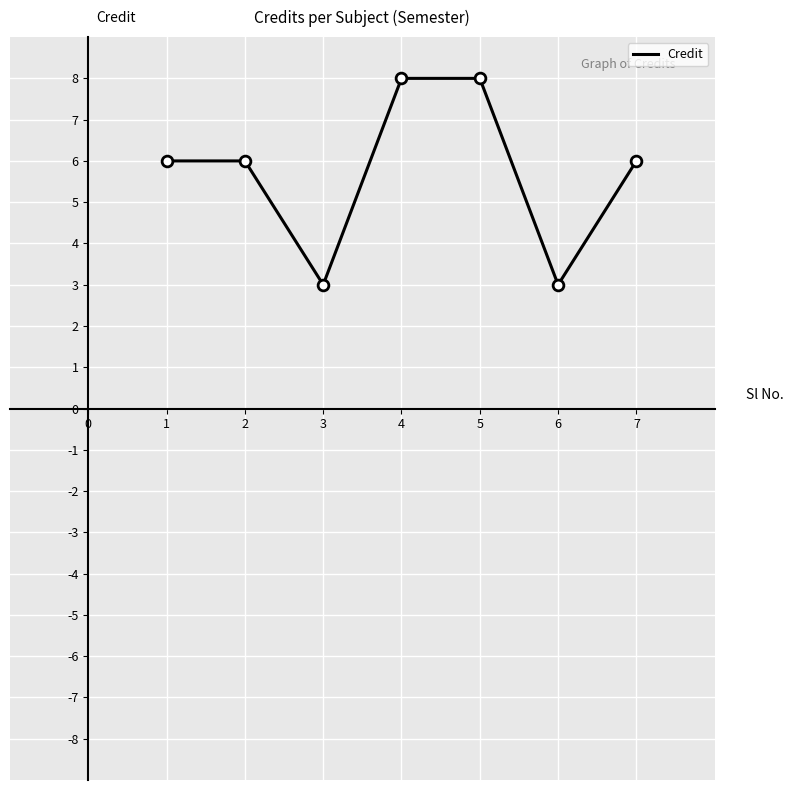

What is the ratio of the value at 3 to the value at 6?

1.0